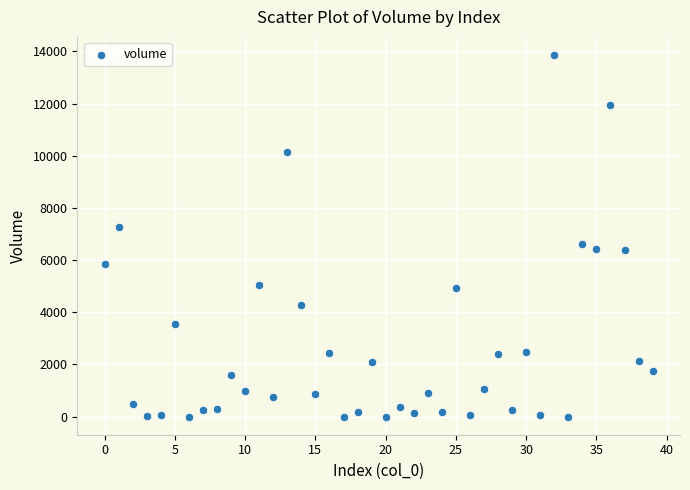

What is the range of Y values (max minus min)?

13865.2